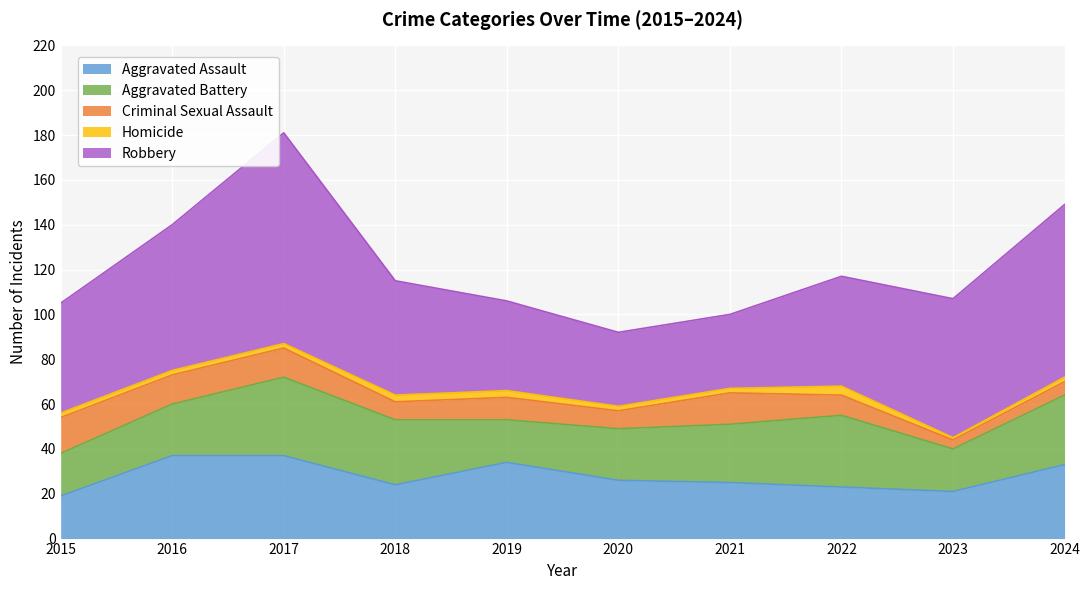

What is the highest value of the Aggravated Assault series?

37